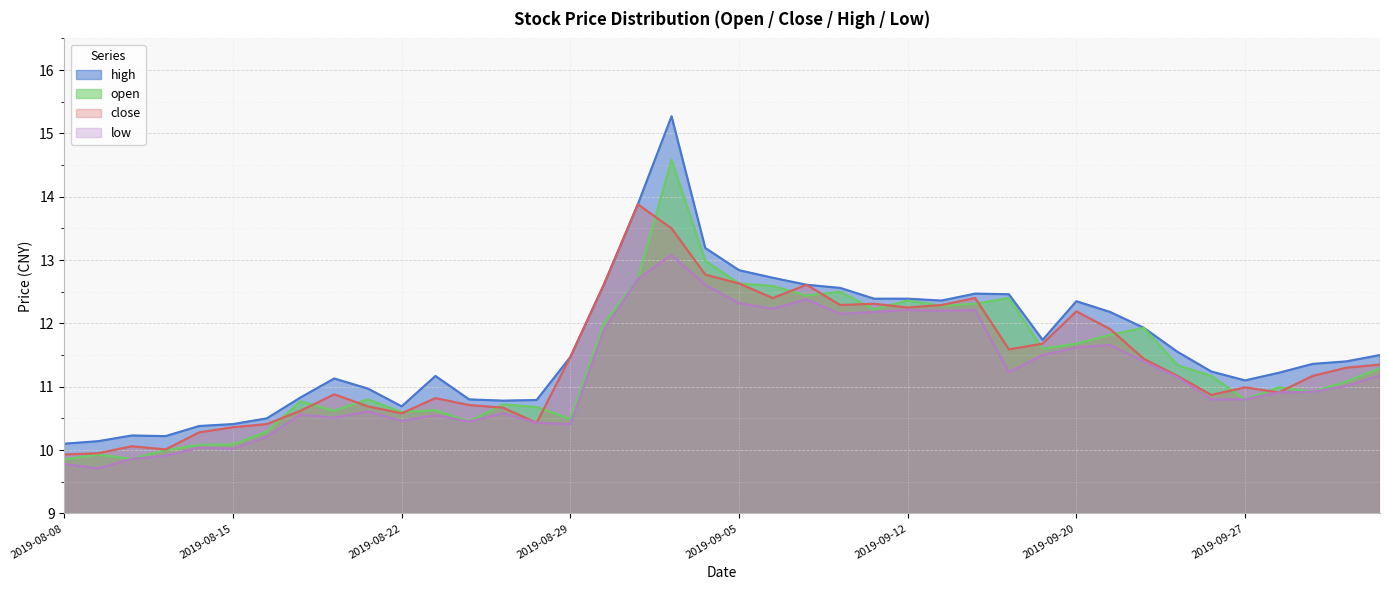

What is the value of the low point at the 18th from the left?

12.7